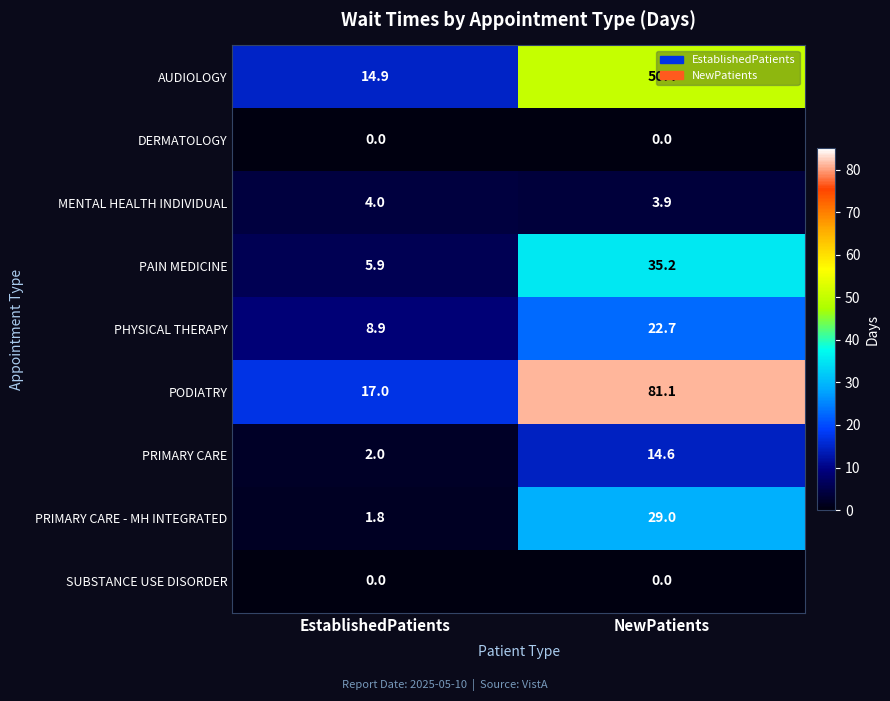

What is the difference between the maximum and minimum values in the PAIN MEDICINE series?

29.3